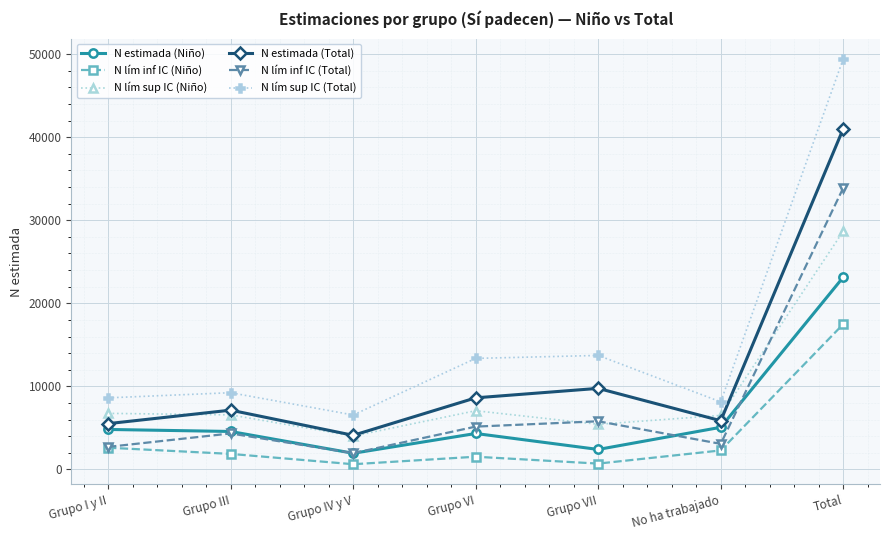

True or false: N lím sup IC (Niño) and N lím inf IC (Niño) intersect in this chart.

False